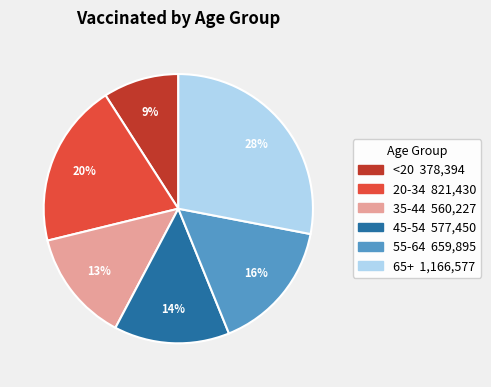

What is the ratio of the value at 65+ to the value at 55-64?

1.8